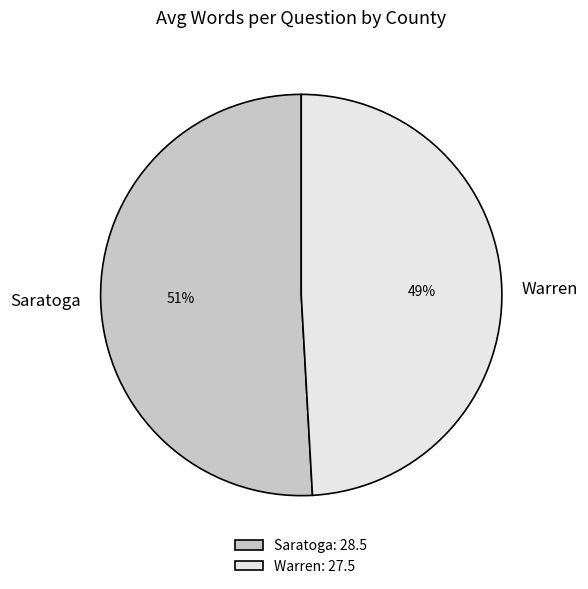

Which slice is the largest?

Saratoga